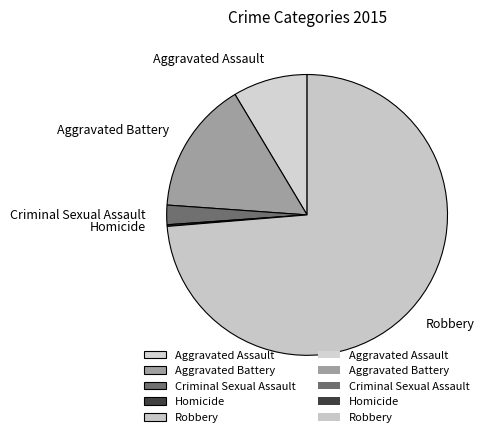

Is it true that Aggravated Battery is 7% of the pie?

False